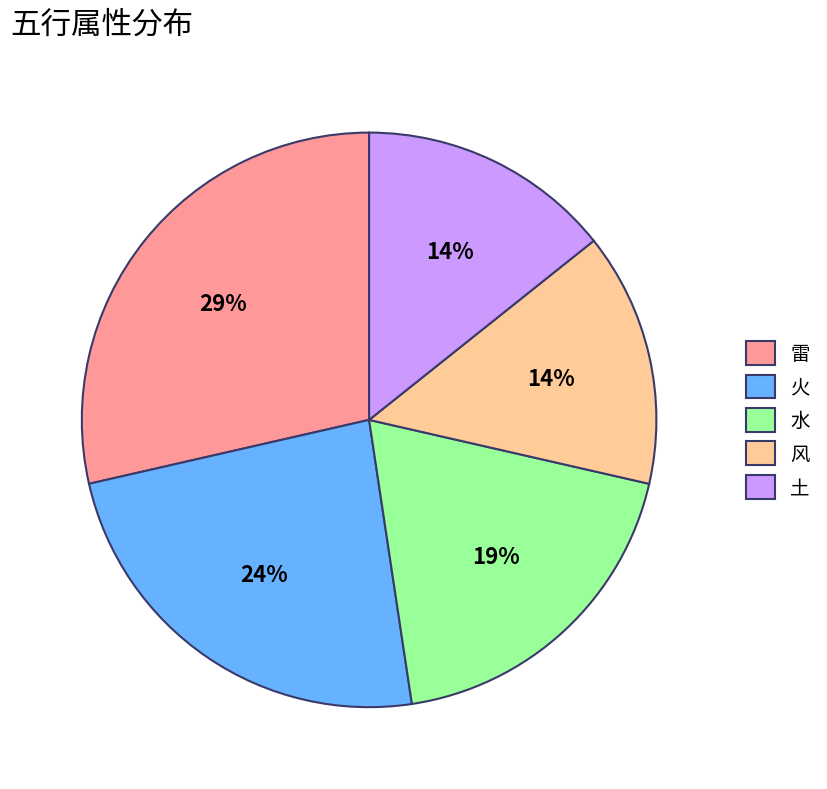

Does 风 account for over 50% of the chart?

No